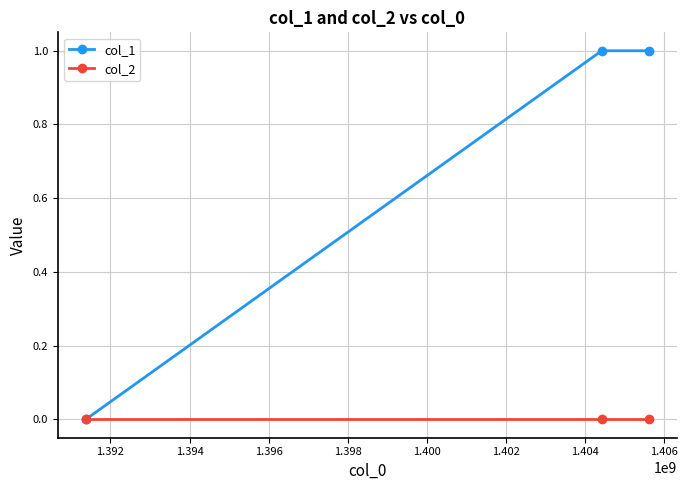

Rank the series by their maximum value, from lowest to highest.

col_2, col_1